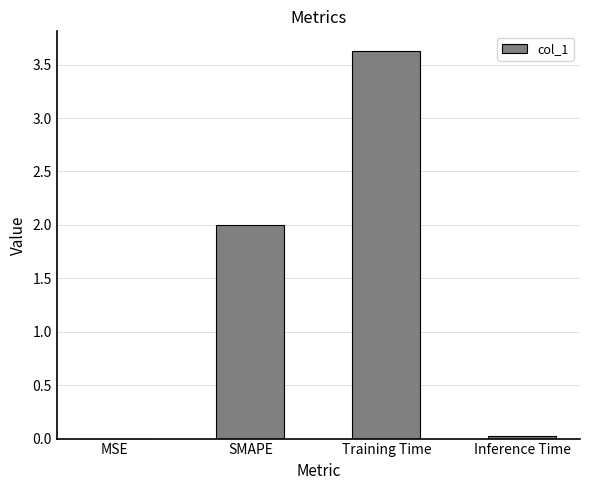

The value at Training Time is 2.1. True or false?

False